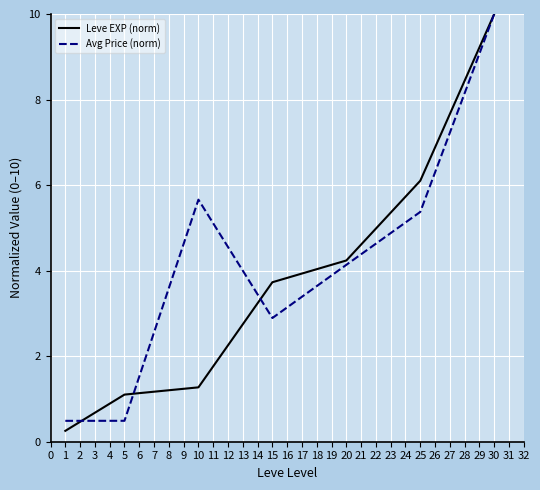

Which series changed the most between 1 and 20?

Leve EXP (norm)